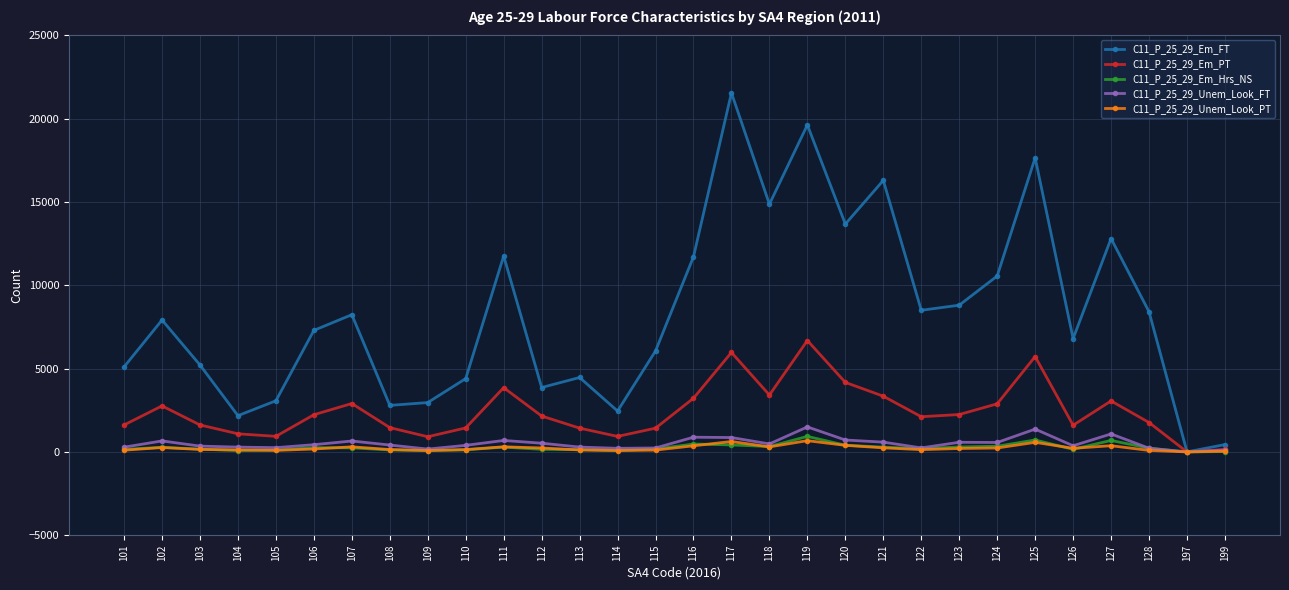

What is the approximate value of C11_P_25_29_Unem_Look_FT at 121, to the nearest 50?

600